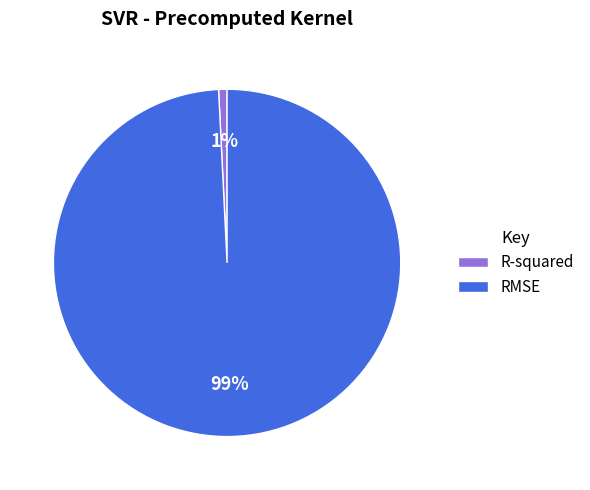

Combined, do RMSE and R-squared account for over 50%?

Yes